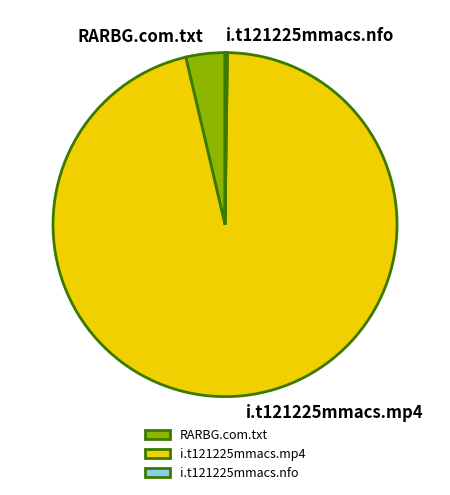

Does RARBG.com.txt account for over 50% of the chart?

No